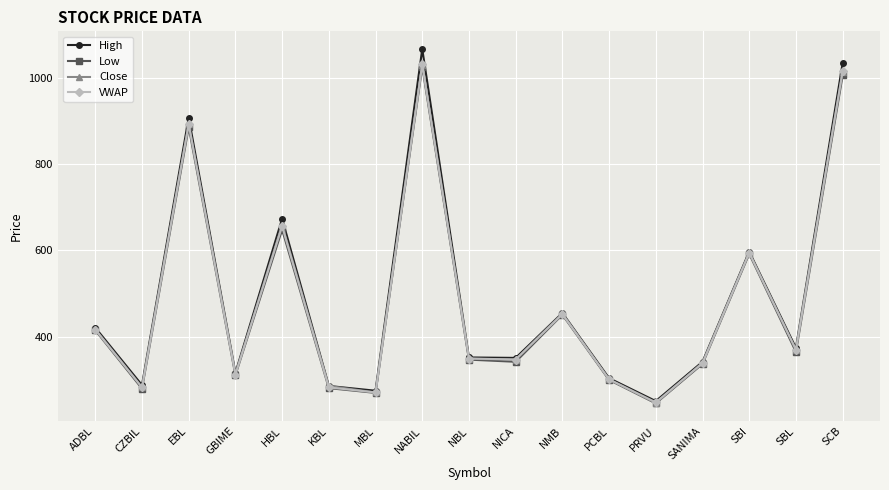

True or false: VWAP has more than 1 points higher than both neighbors.

True